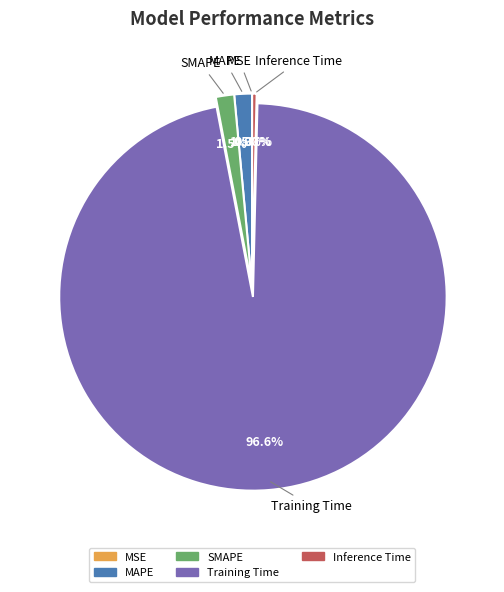

Is the sum of SMAPE and Inference Time greater than half?

No